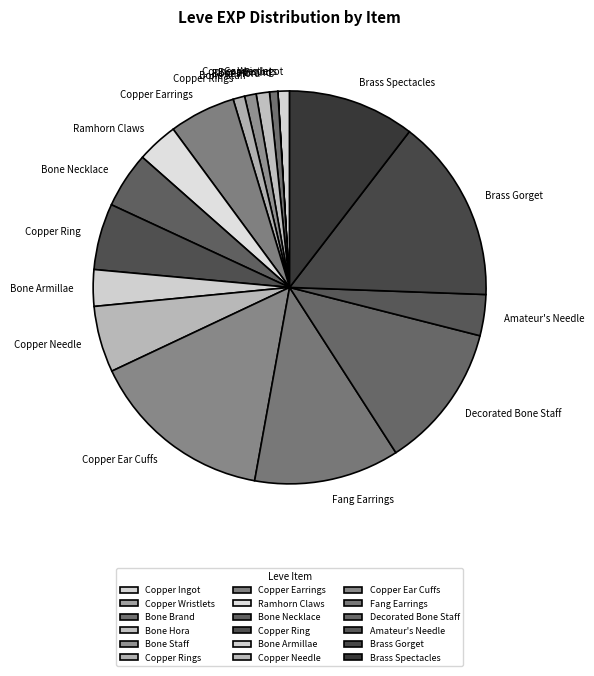

Does any single category account for the majority?

No